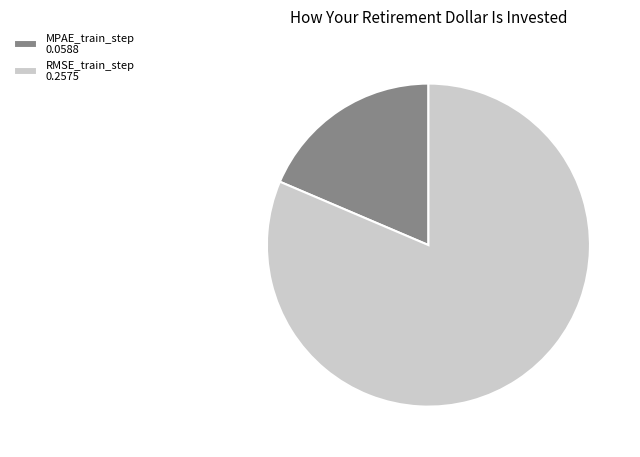

Between RMSE_train_step and MPAE_train_step, which is larger?

RMSE_train_step